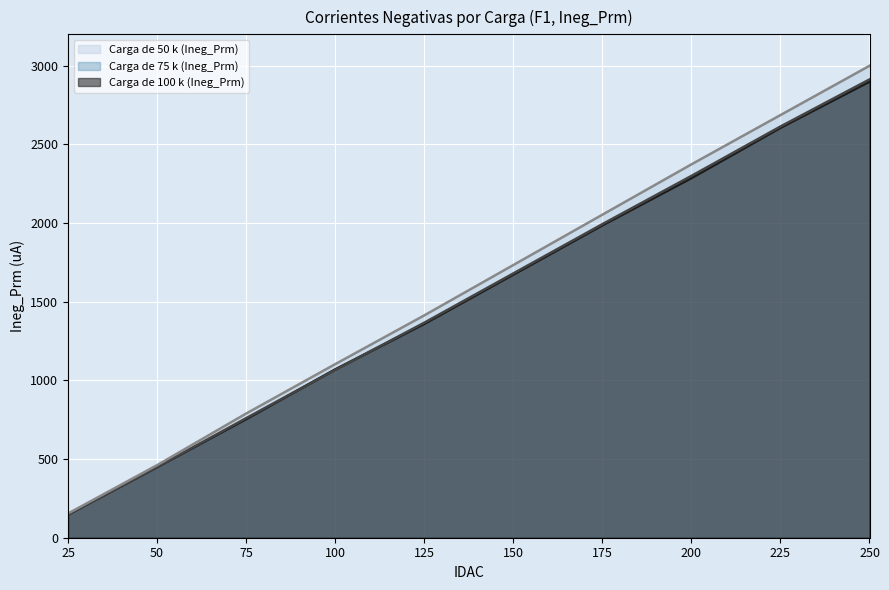

The Carga de 50 k (Ineg_Prm) series shows 985.9 at 175. True or false?

False